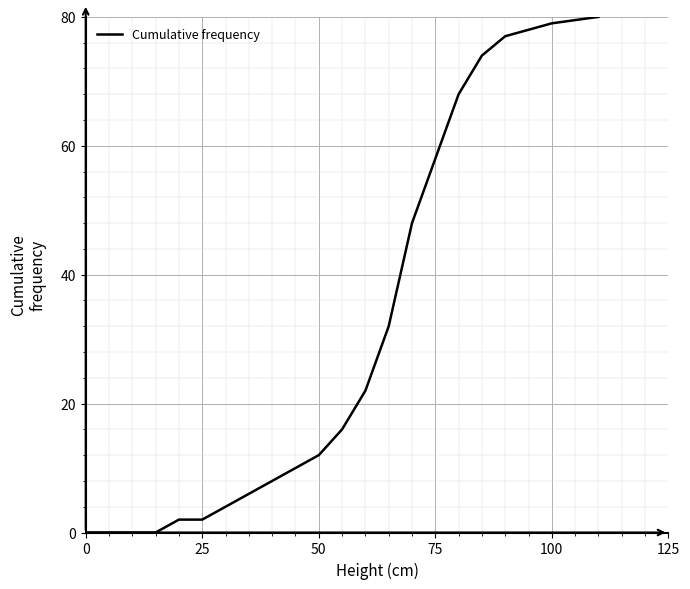

What is the greatest value displayed?

80